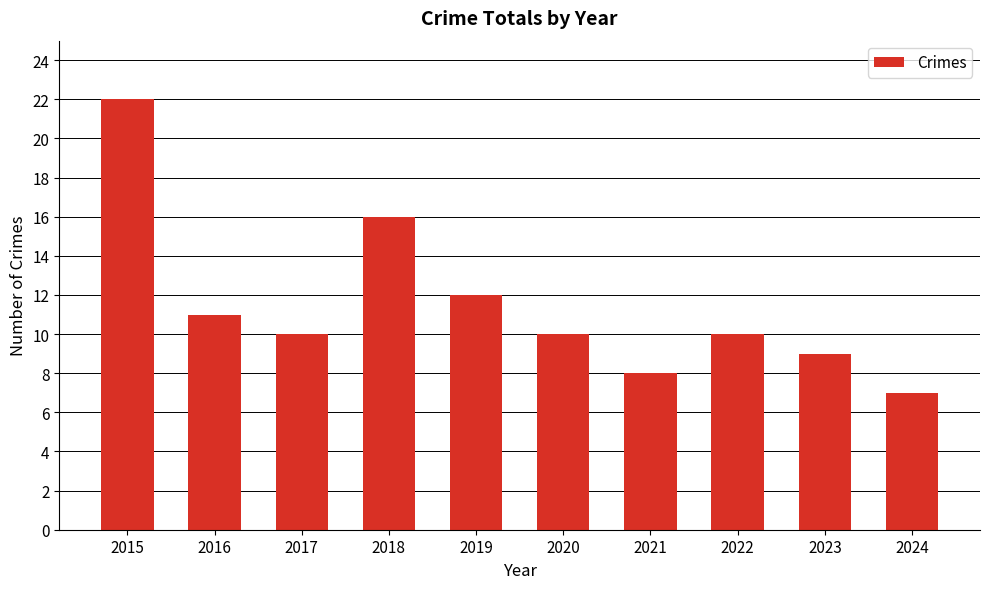

What is the approximate value at 2018?

16